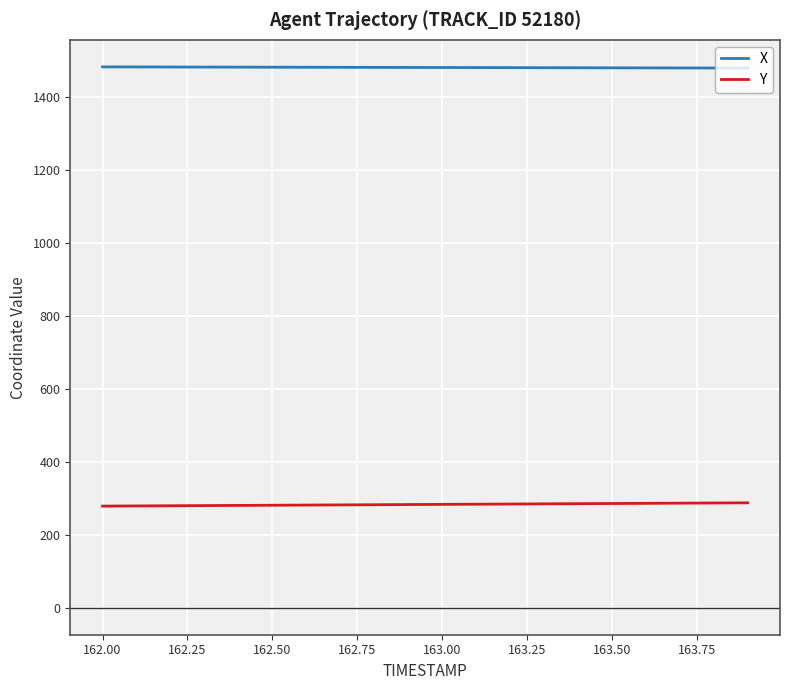

List the series in order of their overall mean, highest first.

X, Y